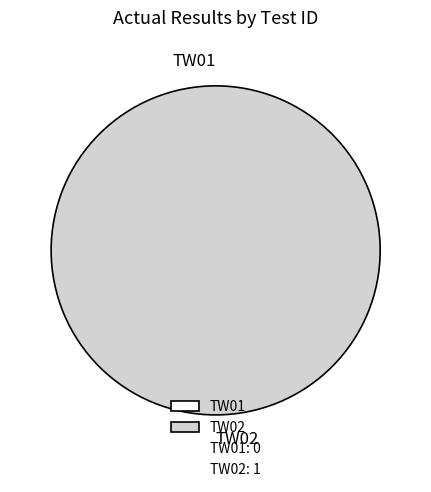

To the nearest percent, what percentage of the pie is TW02?

100%